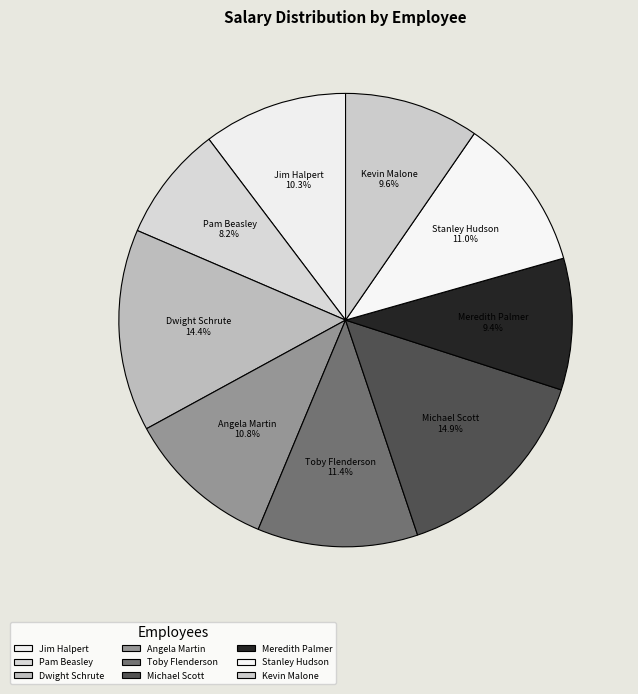

Approximately how many times larger is the value at Angela Martin compared to Pam Beasley?

1.3